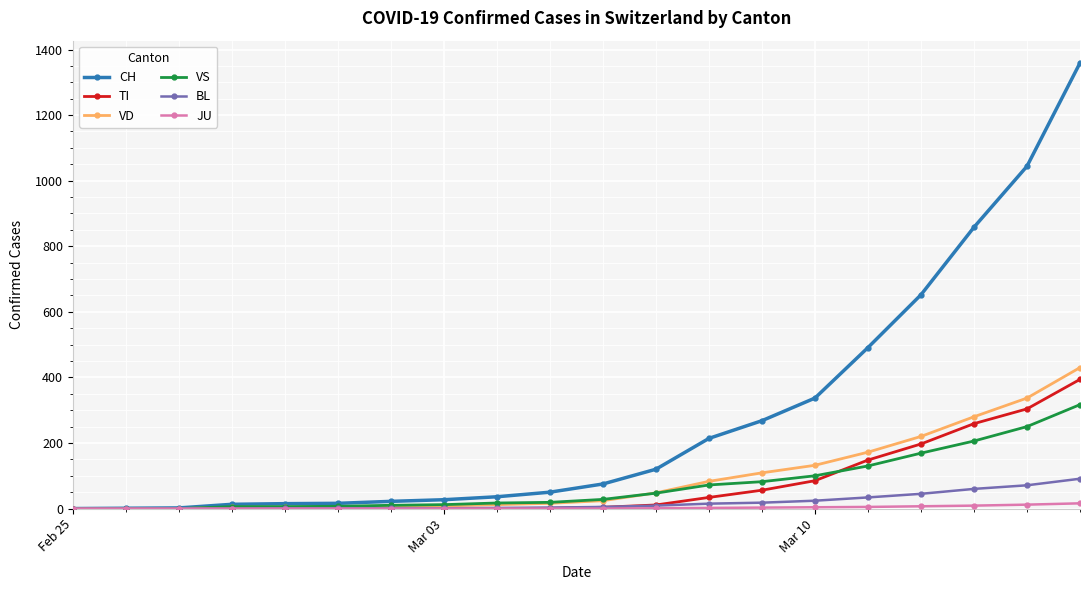

Which series has the widest spread of values?

CH